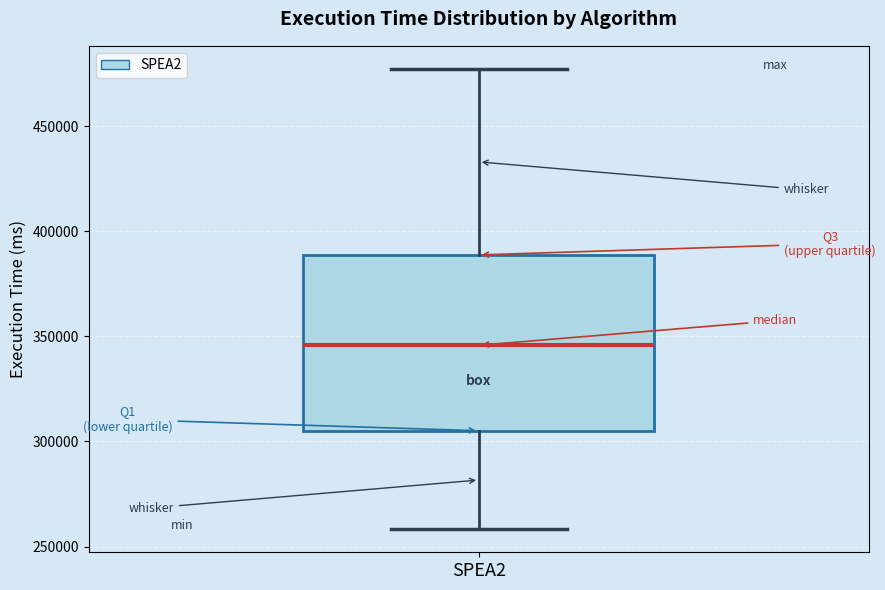

Read this box plot against the y-axis: the position of the median line, the range covered by the box, and the ends of both whiskers. The values are not printed on the chart, so give them approximately, as read against the axis.

median 345000, box 305000 to 390000, whiskers 260000 to 475000